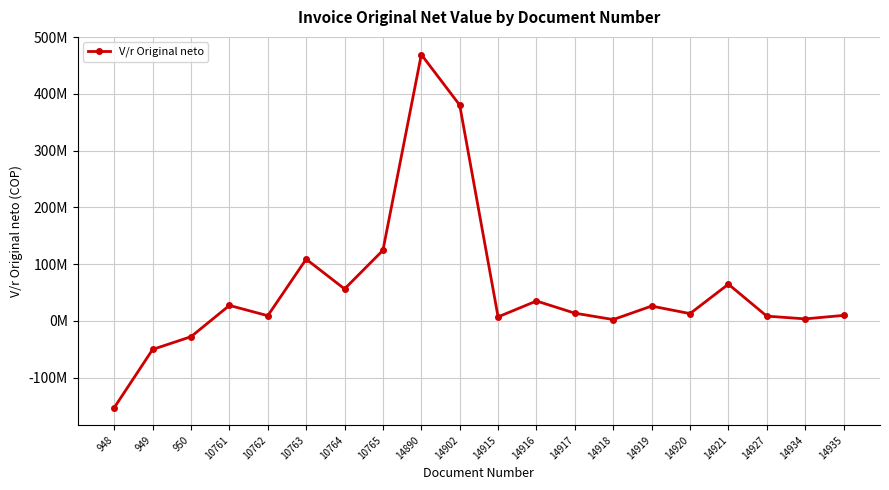

Does the chart have visible grid lines?

Yes